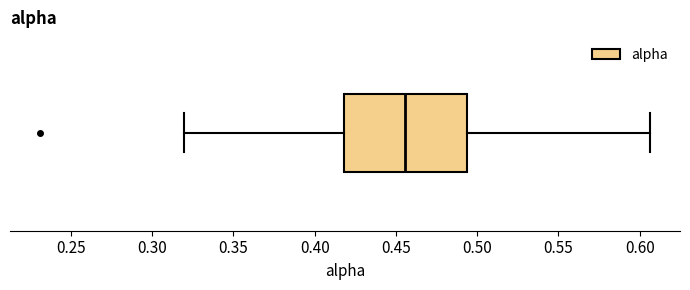

Read this box plot against the x-axis: the position of the median line, the range covered by the box, and the ends of both whiskers. The values are not printed on the chart, so give them approximately, as read against the axis.

median 0.455, box 0.420 to 0.495, whiskers 0.320 to 0.605